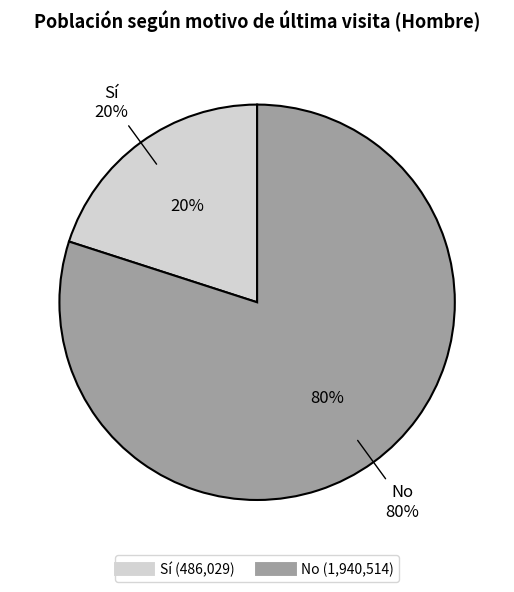

Does No account for over 50% of the chart?

No